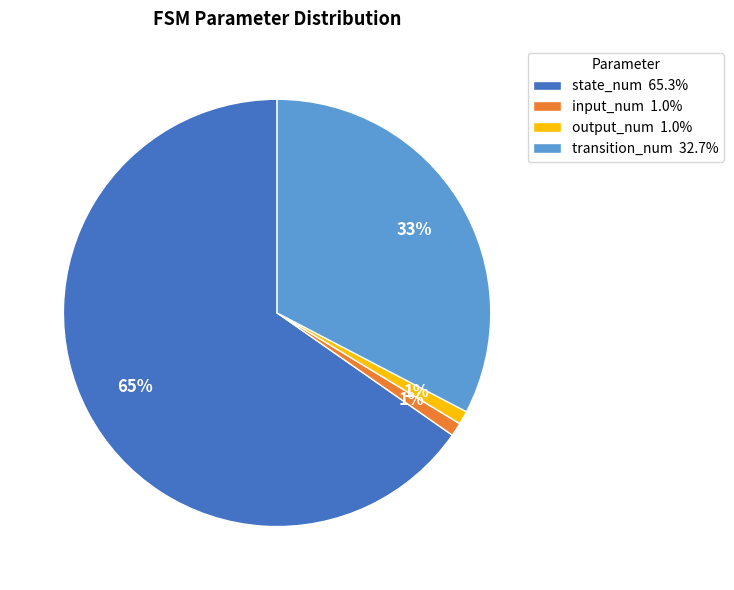

What percentage is the output_num slice, to the nearest percent?

1%